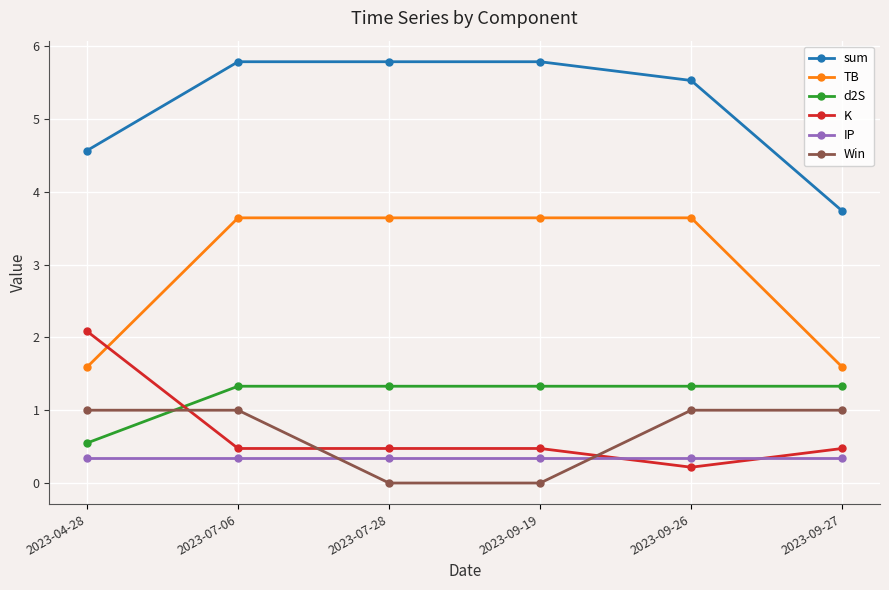

What is the approximate value of TB at 2023-04-28?

1.6